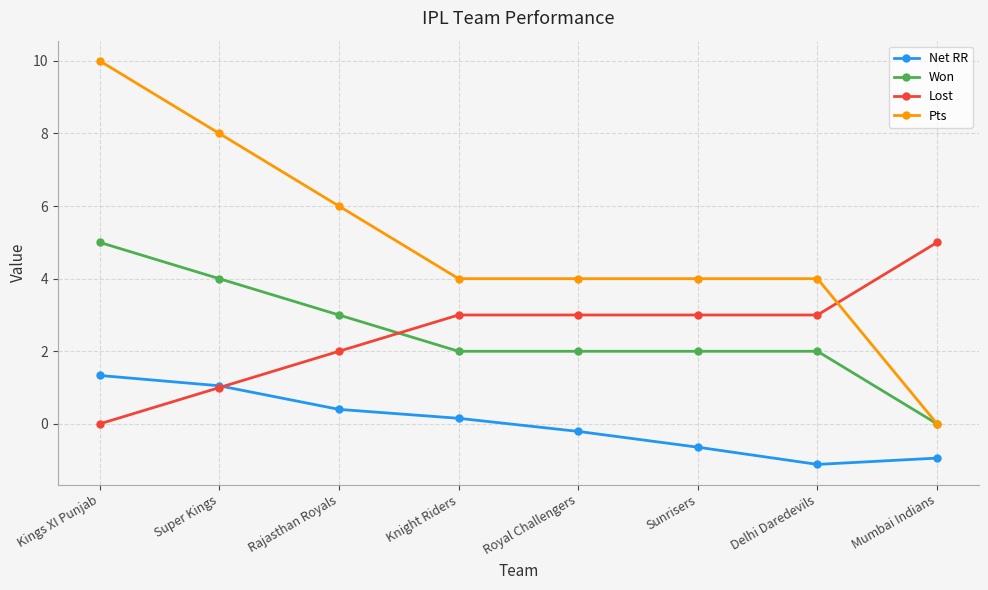

What is the highest value of the Pts series?

10.0